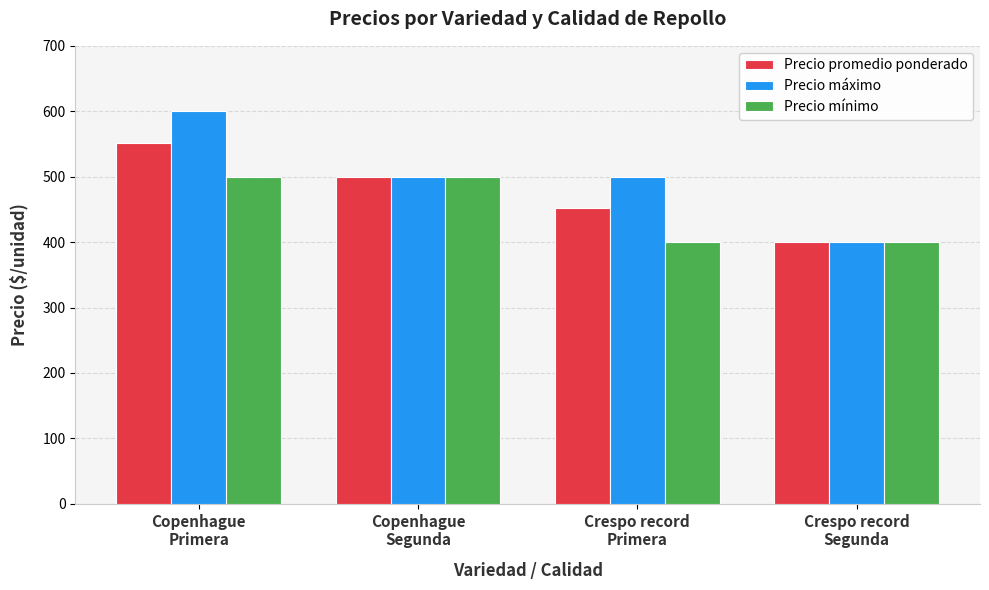

Rank the series by their maximum value, from highest to lowest.

Precio máximo, Precio promedio ponderado, Precio mínimo